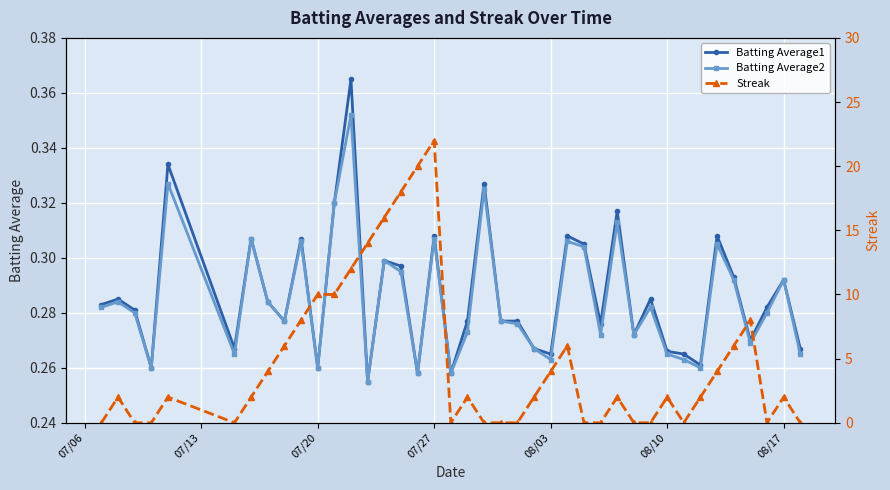

True or false: Batting Average2 has more than 0 interior local peaks.

True